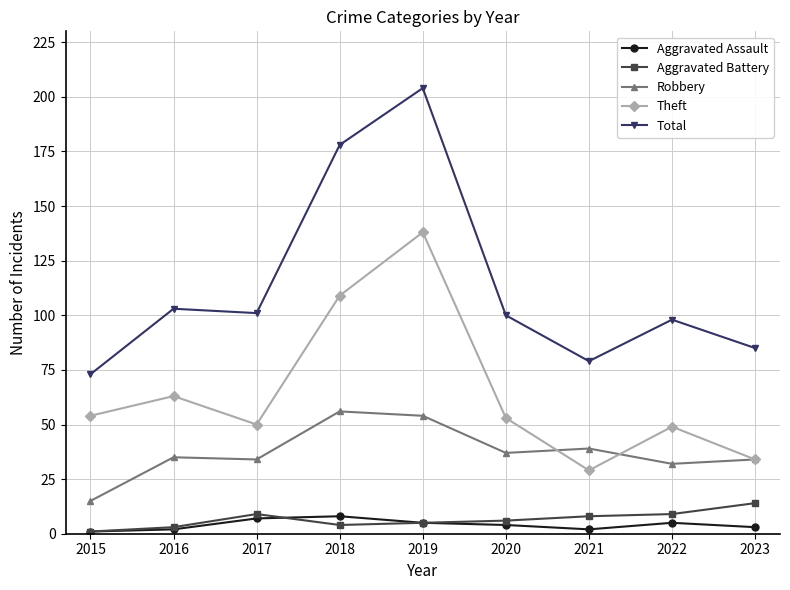

Is it true that Robbery equals 6 at 2015?

False